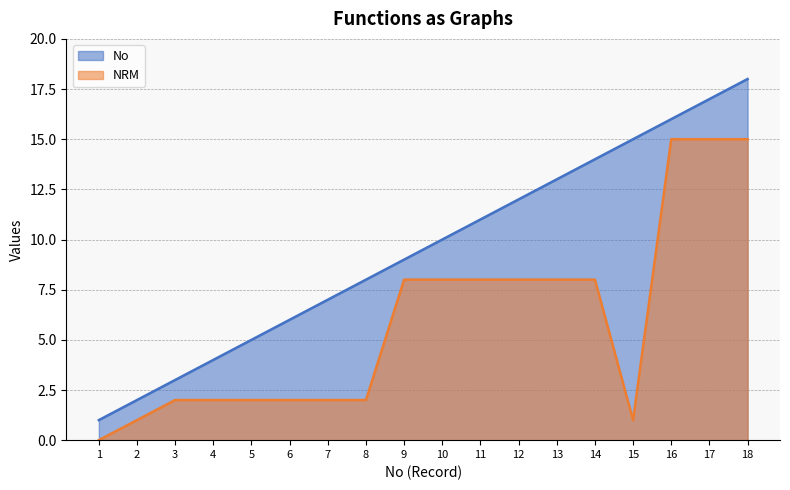

Reading left to right, extract all data points from this chart.

No: 1	2	3	4	5	6	7	8	9	10	11	12	13	14	15	16	17	18
NRM: 0	1	2	2	2	2	2	2	8	8	8	8	8	8	1	15	15	15